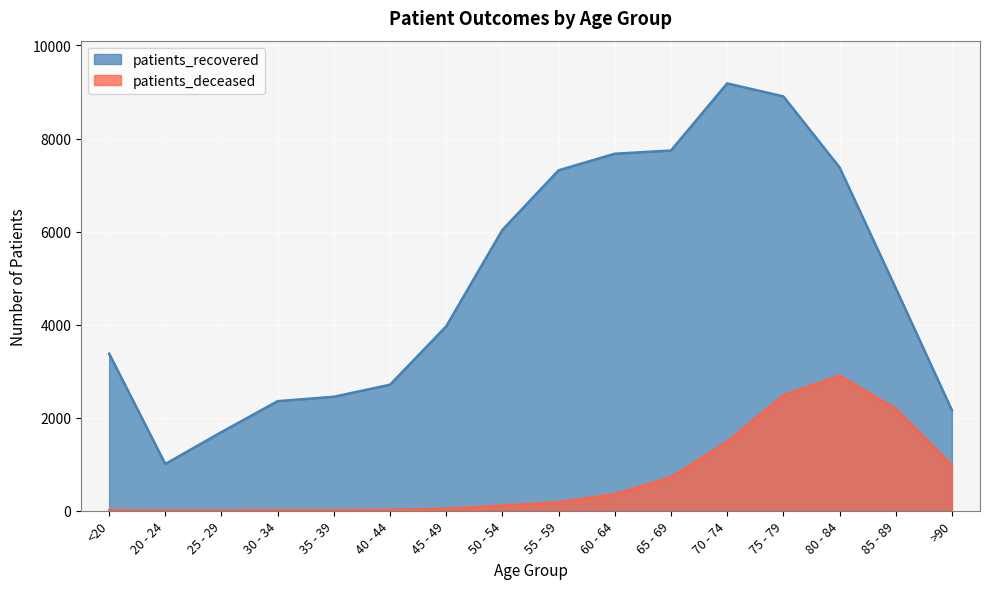

True or false: patients_recovered and patients_deceased intersect in this chart.

False